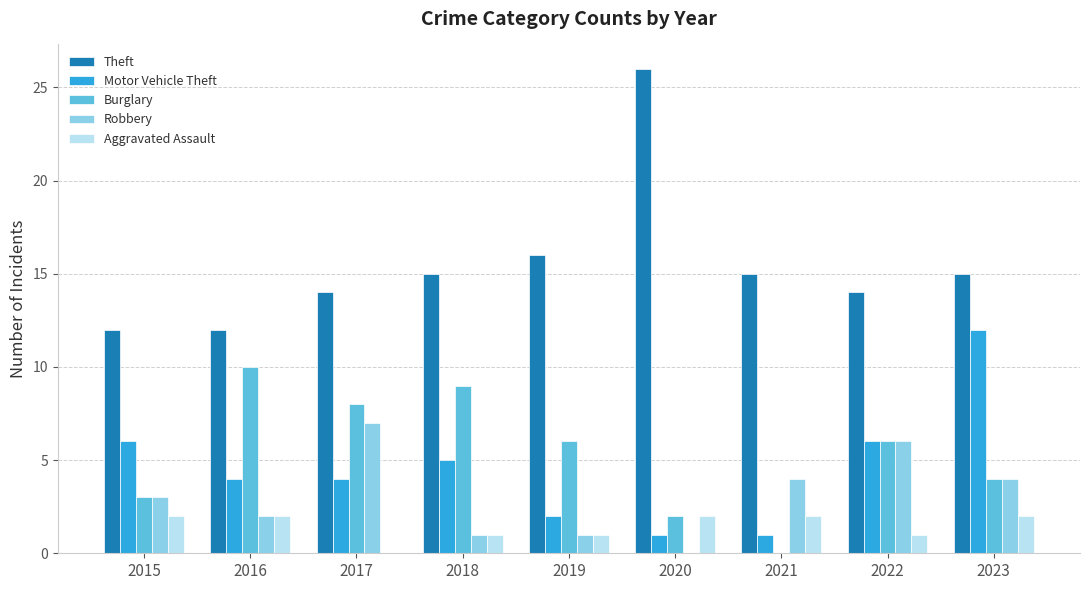

At which label is Theft closest to 19?

2019